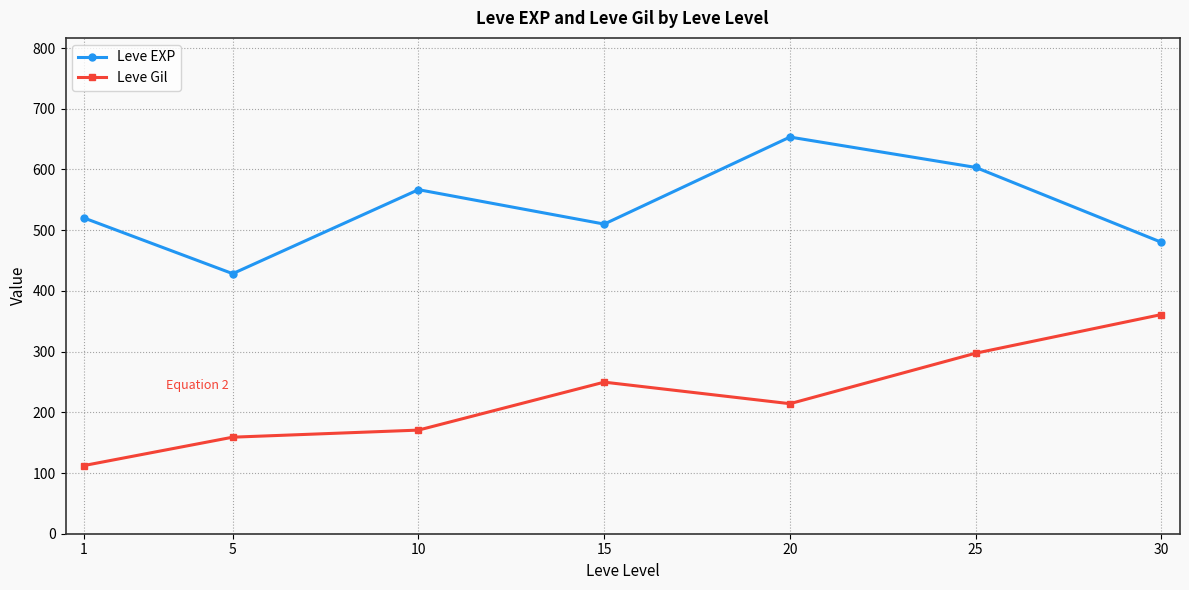

What is the value of the Leve Gil point at the 6th from the left?

297.3